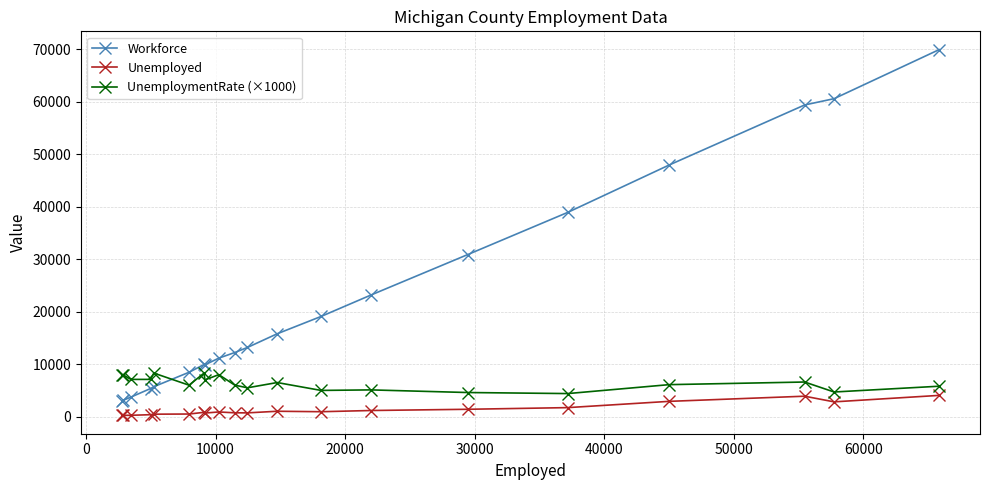

True or false: Unemployed and UnemploymentRate (×1000) intersect in this chart.

False